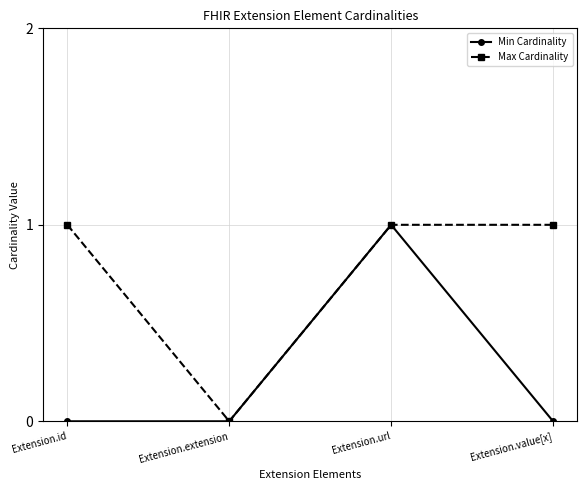

List the series in order of their overall mean, highest first.

Max Cardinality, Min Cardinality